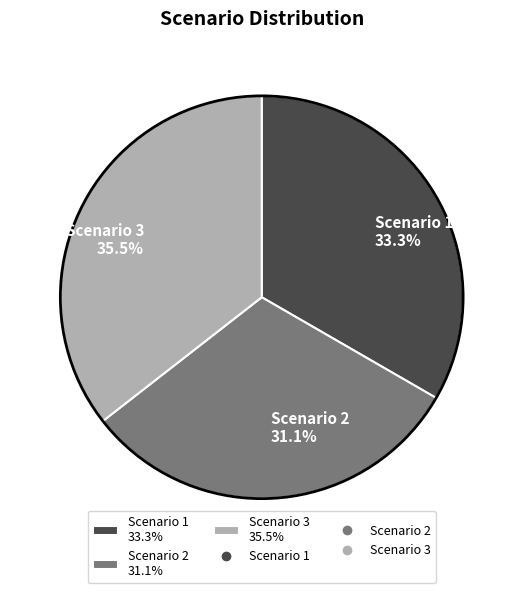

To the nearest percent, what is the average slice percentage?

33%